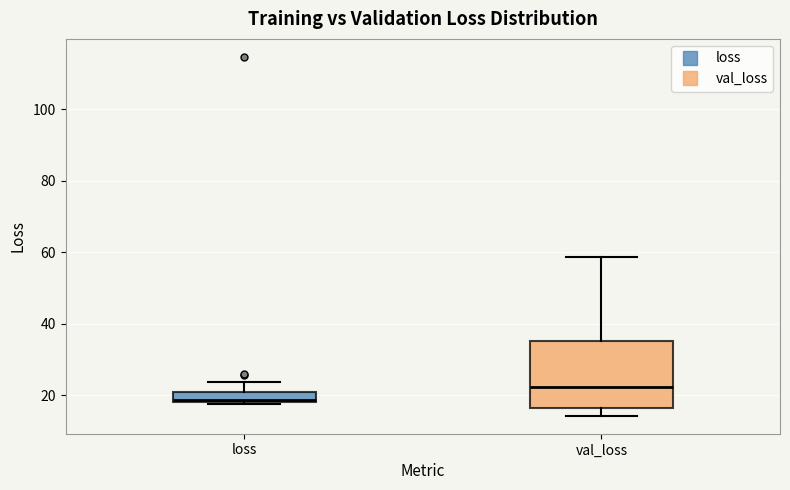

Where is the lower edge of the box for val_loss on the y-axis? The values are not printed on the chart, so give them approximately, as read against the axis.

16